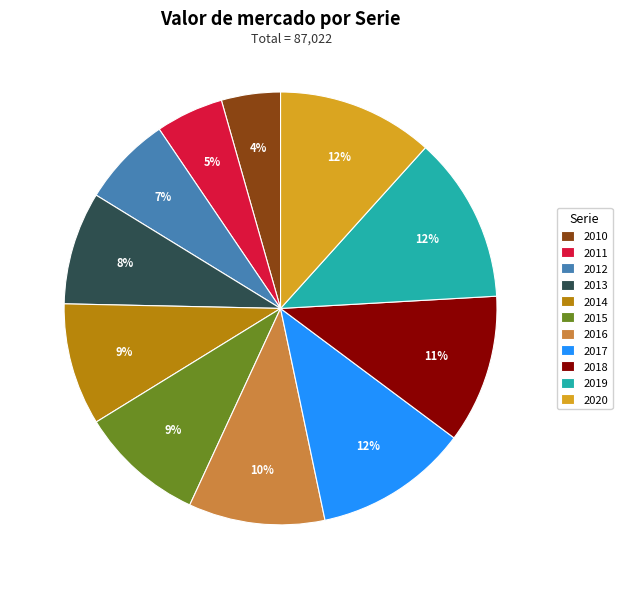

What is the smallest slice in the pie chart?

2010